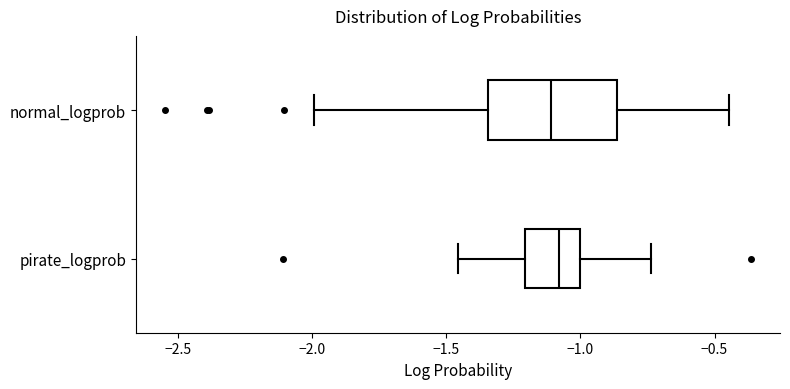

Reading bottom to top, read every box against the x-axis: the position of its median line, the range the box covers, and the ends of its whiskers. The values are not printed on the chart, so give them approximately, as read against the axis.

pirate_logprob: median -1.10, box -1.20 to -1.00, whiskers -1.45 to -0.75
normal_logprob: median -1.10, box -1.35 to -0.85, whiskers -2.00 to -0.45